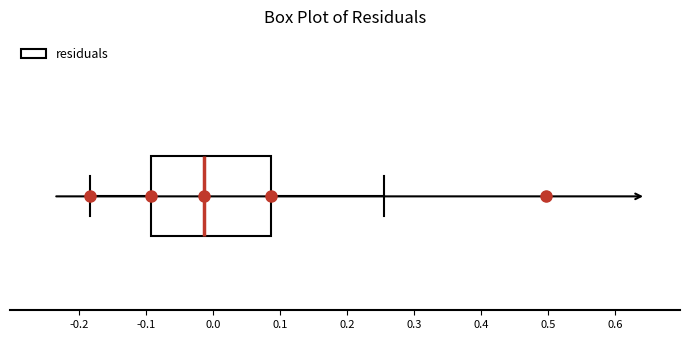

Read this box plot against the x-axis: the position of the median line, the range covered by the box, and the ends of both whiskers. The values are not printed on the chart, so give them approximately, as read against the axis.

median -0.01, box -0.09 to 0.09, whiskers -0.18 to 0.26